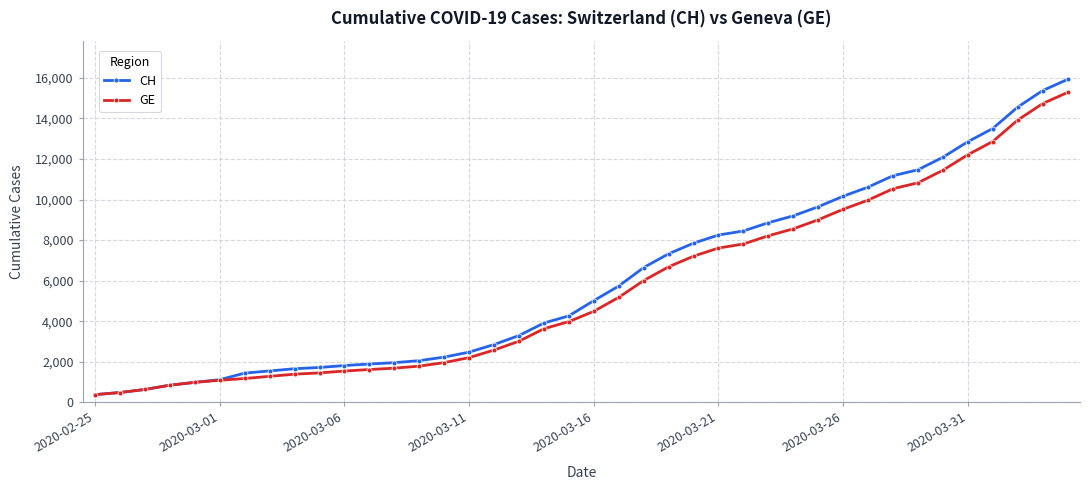

What is the greatest value displayed?

15926